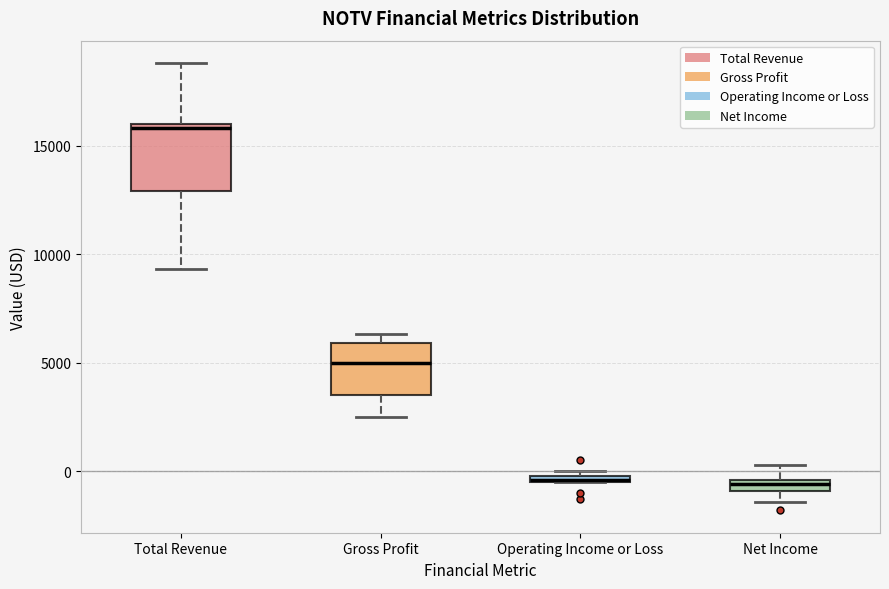

Where does the lower whisker of the box for Gross Profit end on the y-axis? The values are not printed on the chart, so give them approximately, as read against the axis.

2500